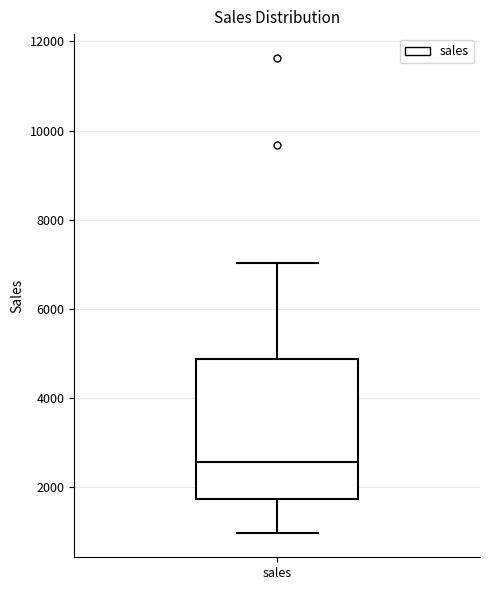

Where does the upper whisker of the box for sales end on the y-axis? The values are not printed on the chart, so give them approximately, as read against the axis.

7000